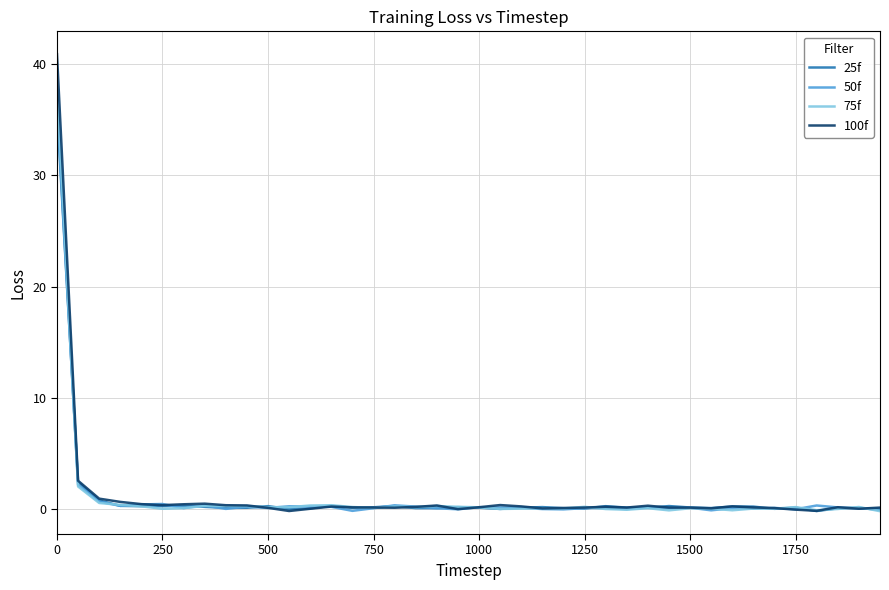

Which series has the largest range (max minus min)?

100f